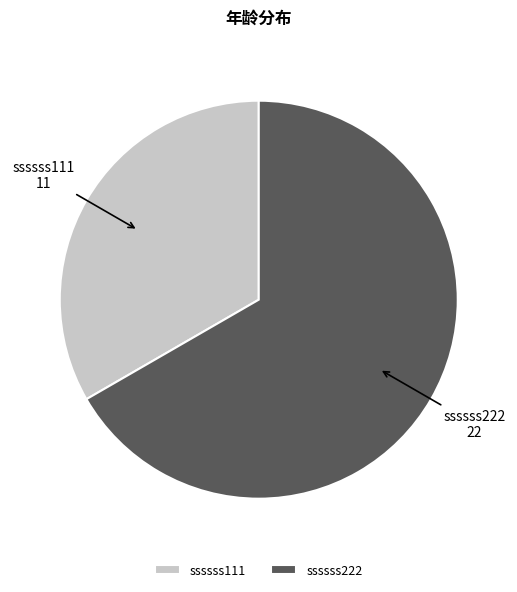

Approximately how many times larger is the value at ssssss111 compared to ssssss222?

0.5